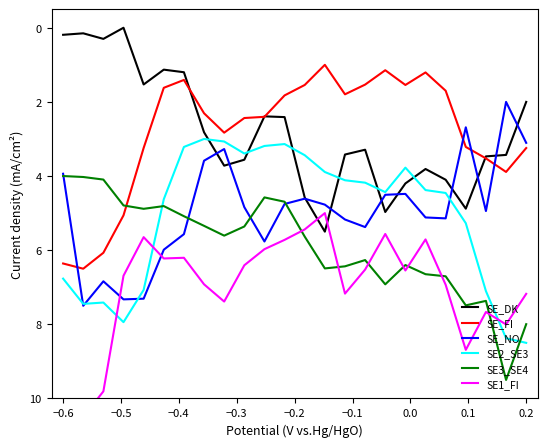

How many positive values does the SE_DK series have?

23